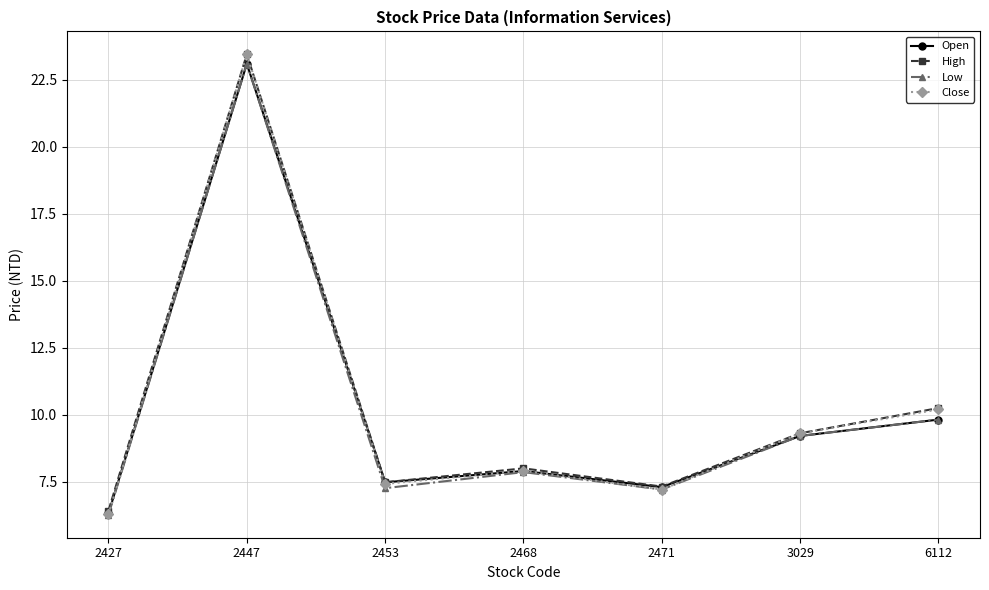

Is the value of Open at 3029 greater than the value of Low at 6112?

No